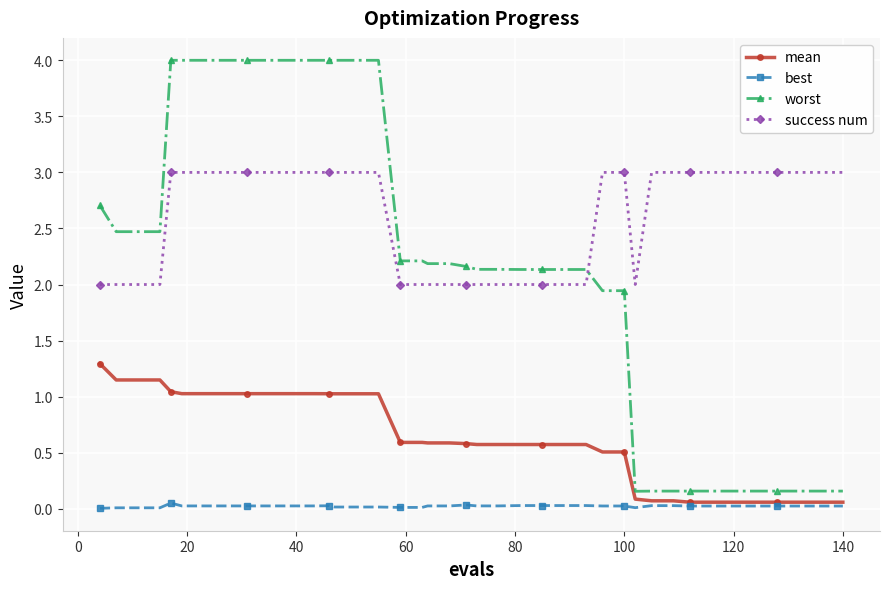

What is the greatest value displayed?

4.0